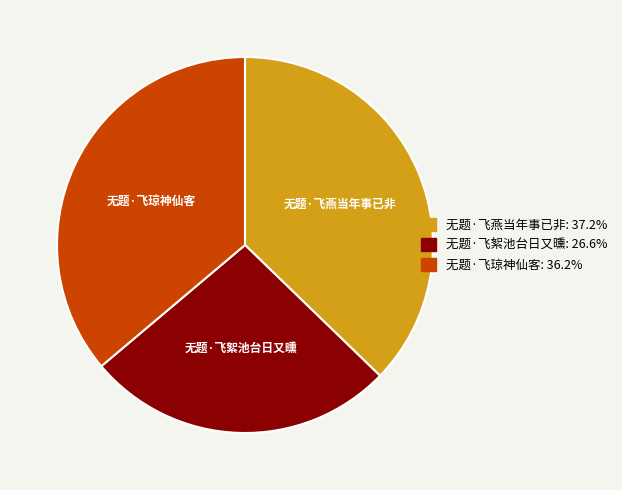

Does 无题·飞燕当年事已非 represent more than half of the total?

No